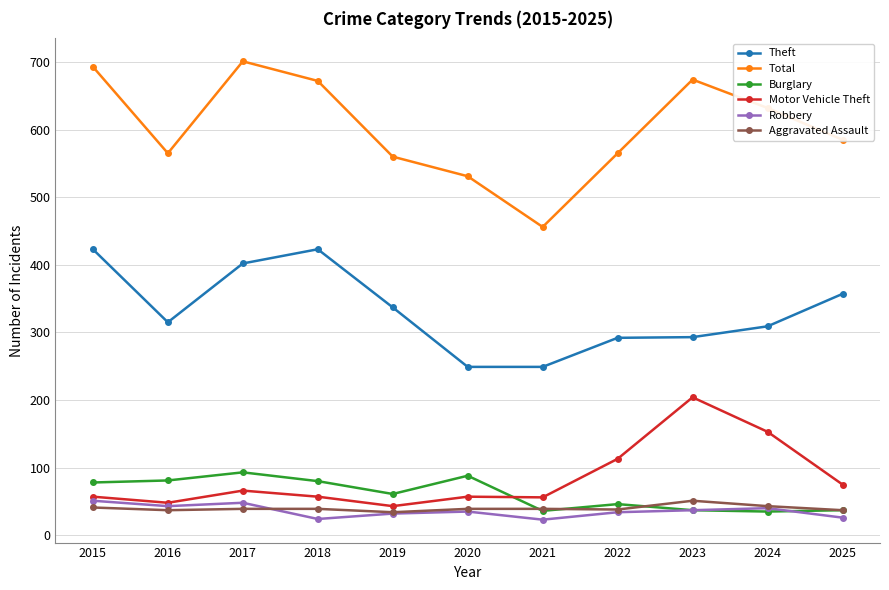

Is this an area chart (filled region under the line)?

No